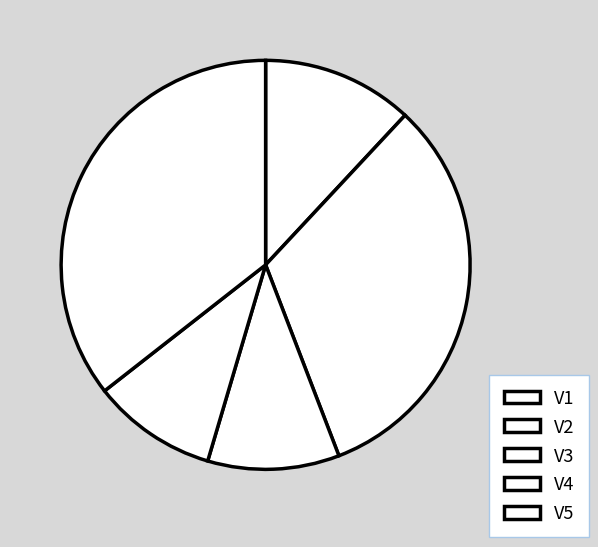

How many slices are in this pie chart?

5